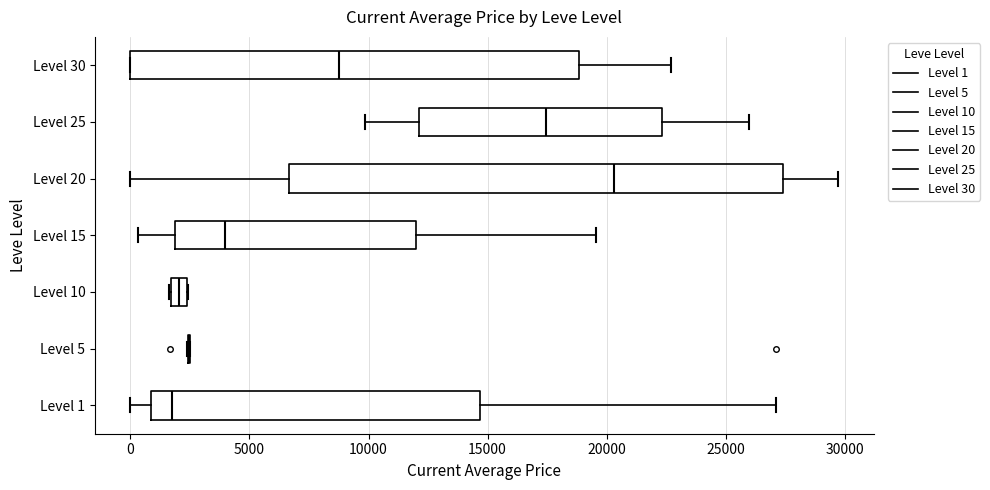

Where does the left whisker of the box for Level 15 end on the x-axis? The values are not printed on the chart, so give them approximately, as read against the axis.

500